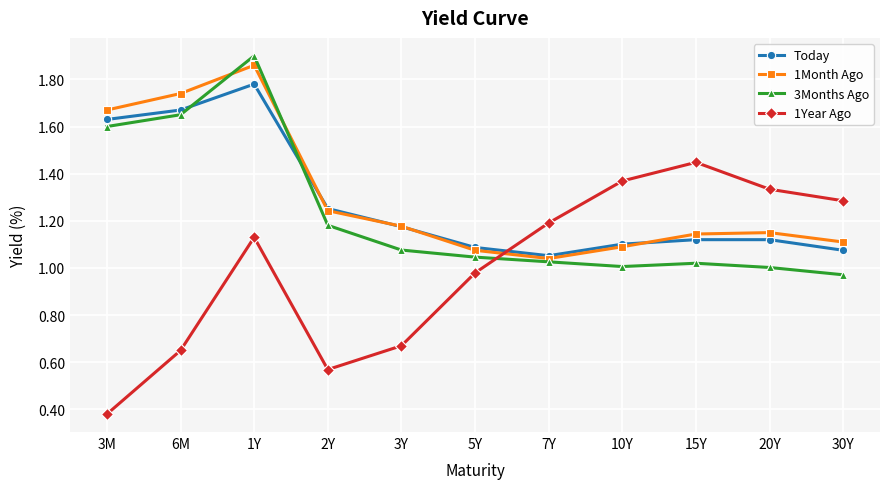

Is it true that 3Months Ago equals 0.4 at 7Y?

False